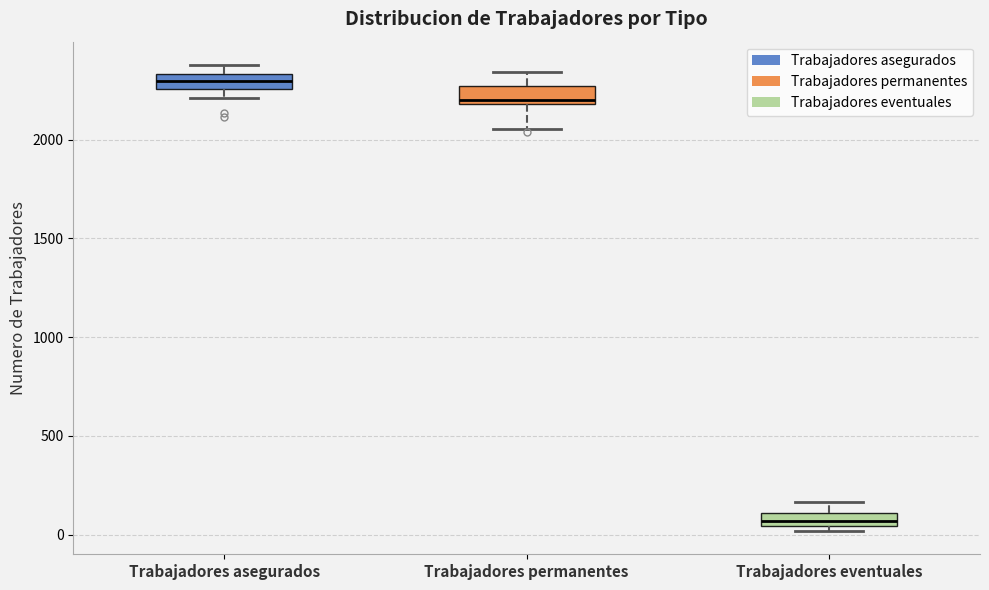

Which box has the lowest median line?

Trabajadores eventuales